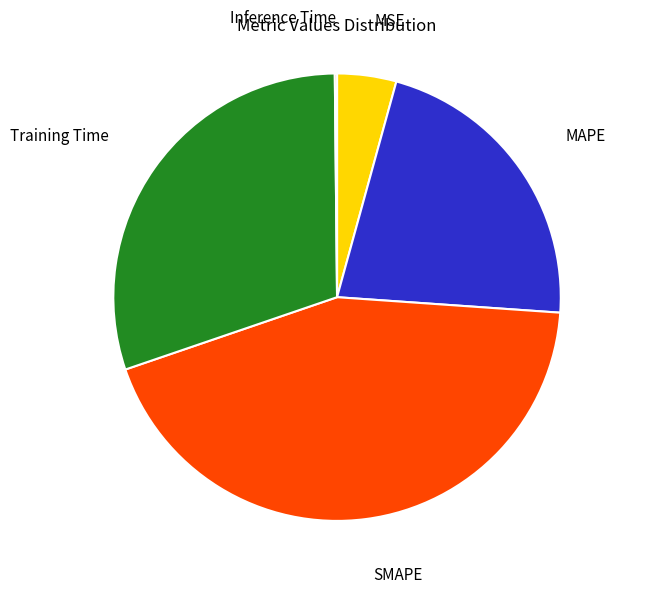

Is there a majority slice in this chart?

No